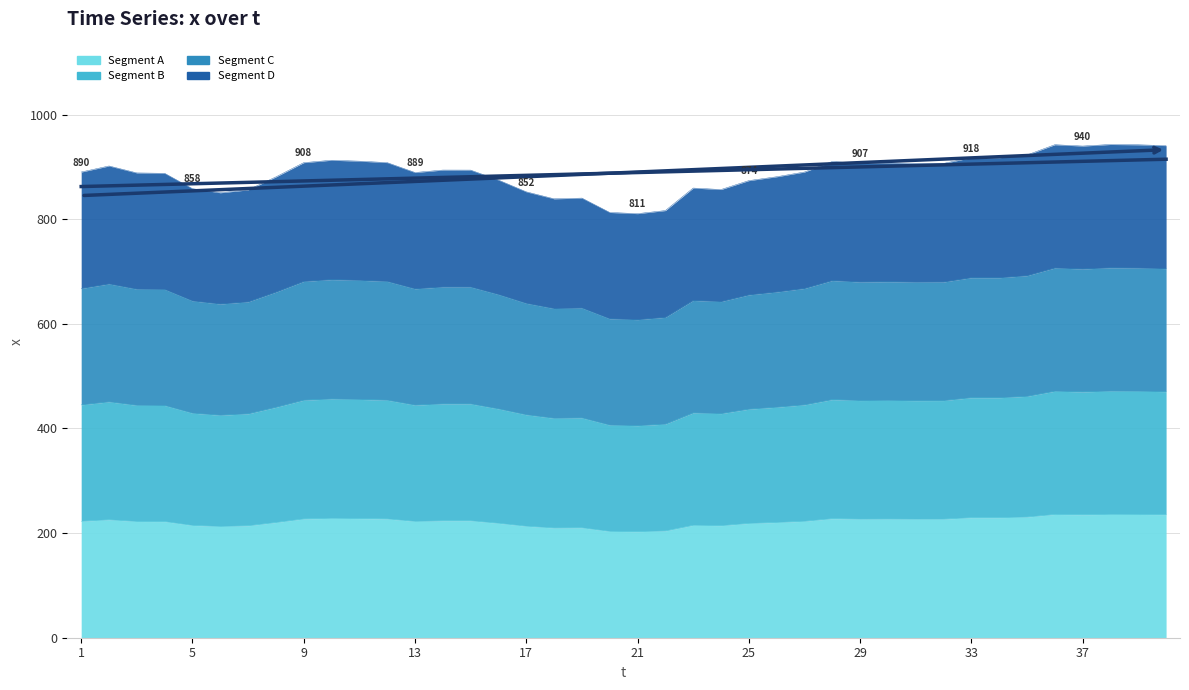

How many interior local peaks (higher than both neighbors) does the data have?

10